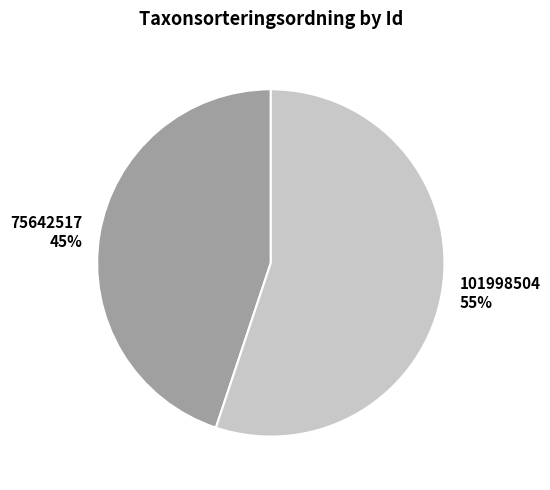

To the nearest percent, what percentage of the pie is 101998504?

55%